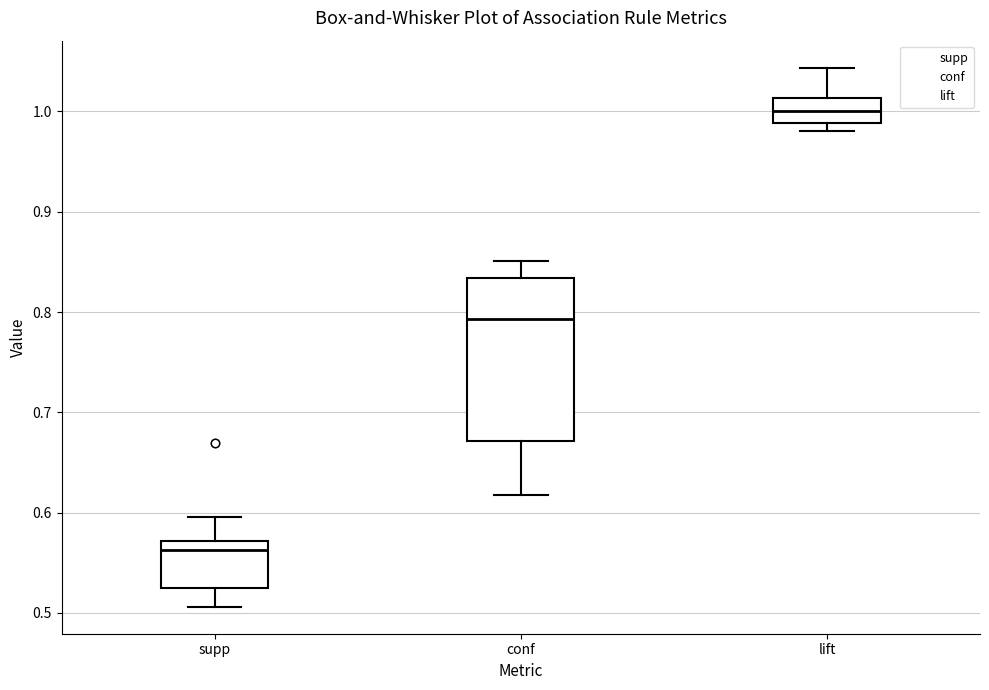

Which box is the tallest, from its lower edge to its upper edge?

conf